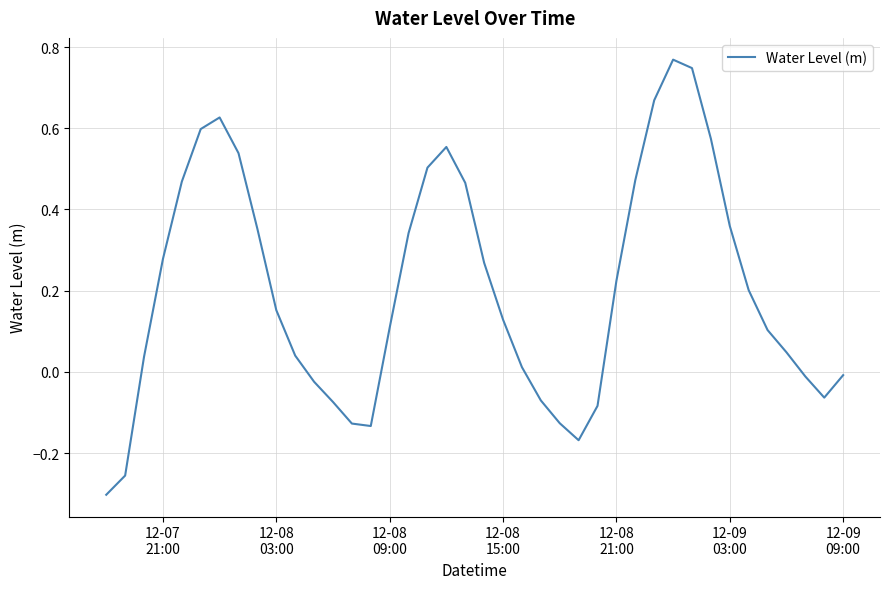

What is the difference between the maximum and minimum values?

1.1